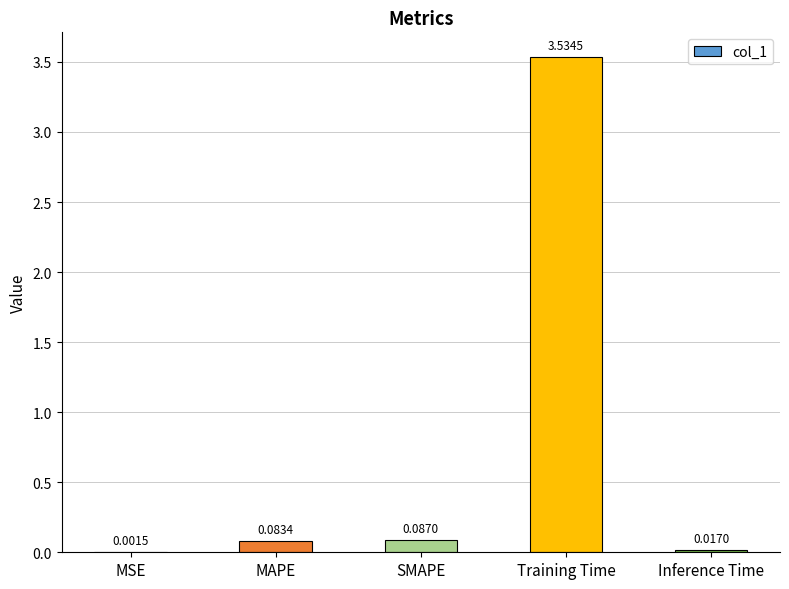

Count the number of data series in this chart.

1